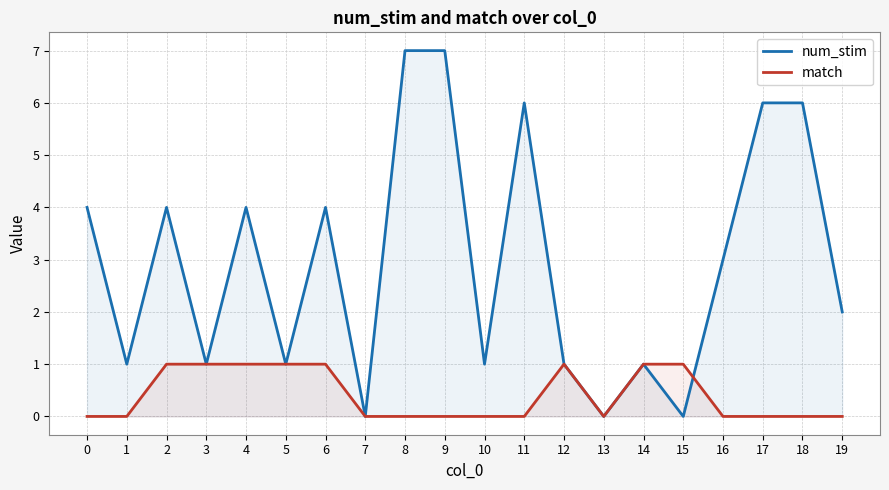

At which category is the sum across all series the highest?

8